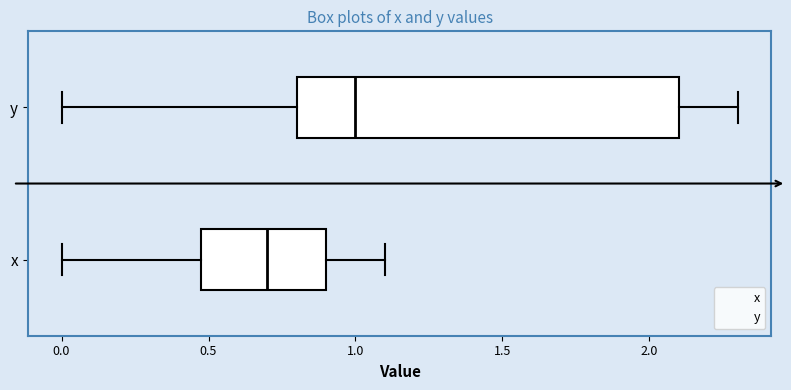

Reading bottom to top, transcribe this box plot: for each box, give where its median line is, the range the box spans, and where its two whiskers end, as read against the x-axis. The values are not printed on the chart, so give them approximately, as read against the axis.

x: median 0.7, box 0.5 to 0.9, whiskers 0.0 to 1.1
y: median 1.0, box 0.8 to 2.1, whiskers 0.0 to 2.3